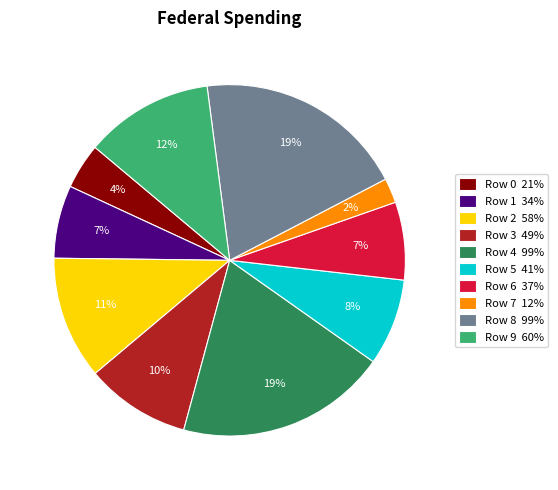

To the nearest percent, what is the difference between the largest and smallest slice percentages?

17%